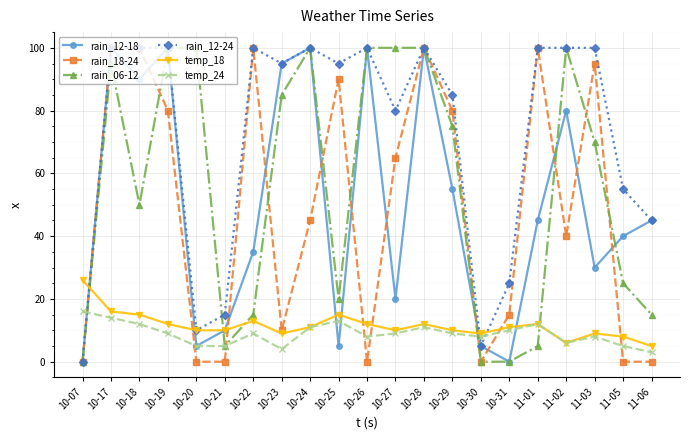

Does the chart display data point markers on the line(s)?

Yes